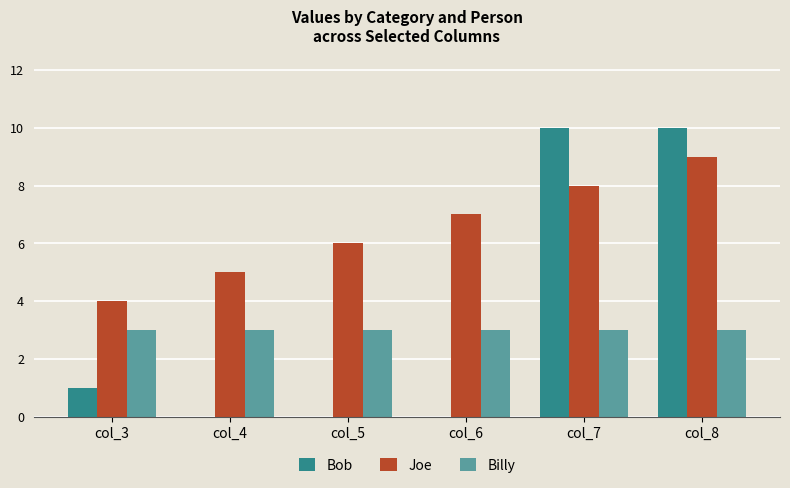

Count the number of data series in this chart.

3